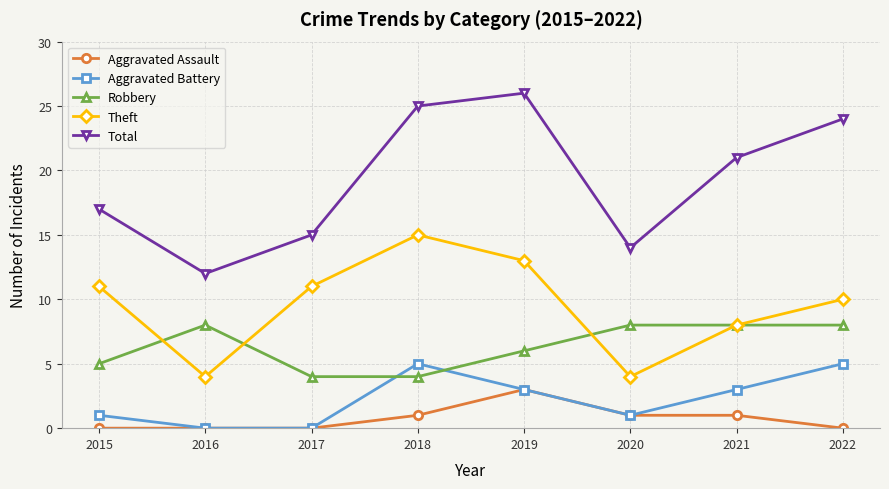

The value of Total at 2015 is 29. True or false?

False